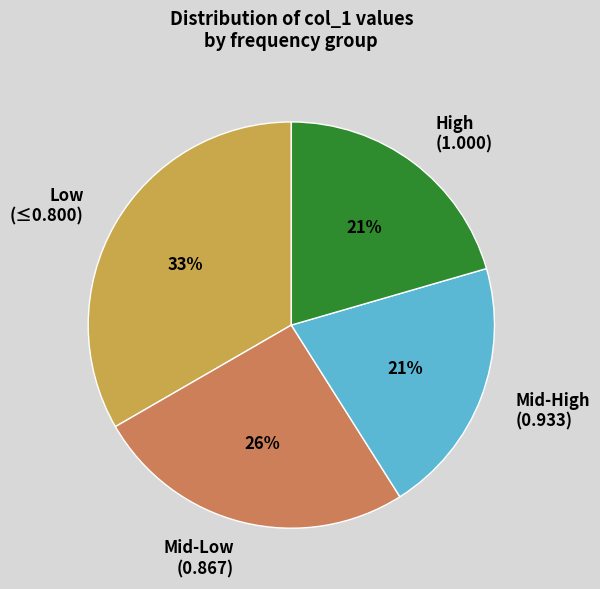

Does any single category account for the majority?

No